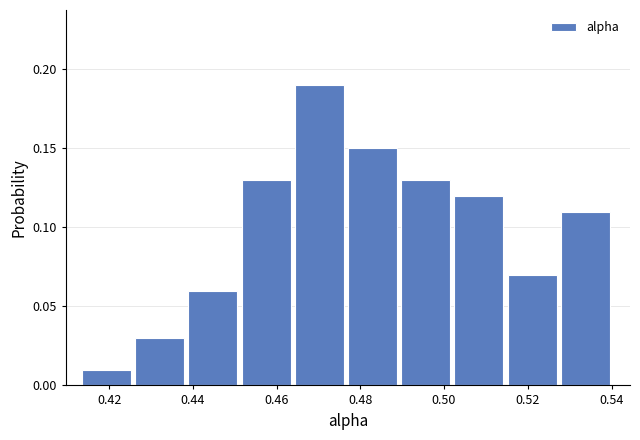

Which range on the x-axis has the tallest bar?

0.464 to 0.478